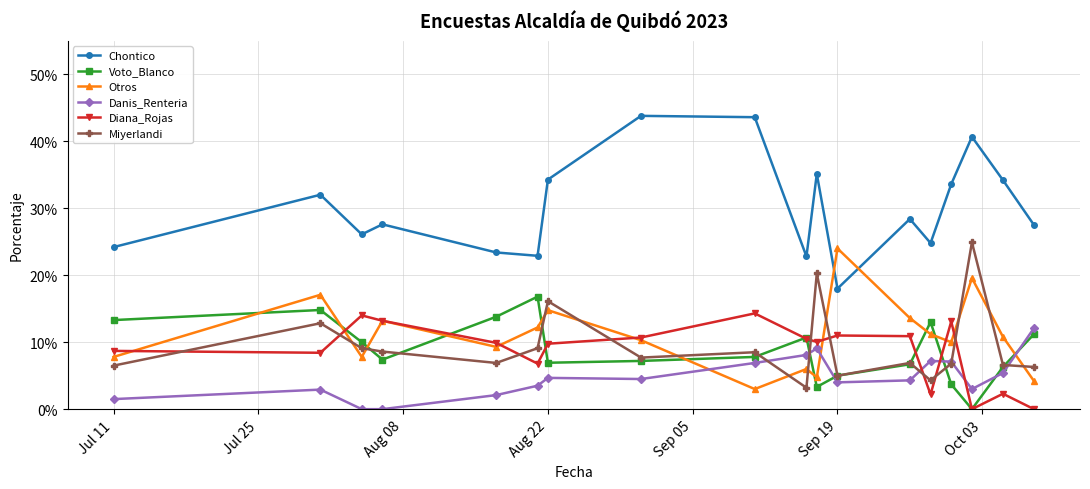

What are all the series names shown in the legend?

Chontico, Voto_Blanco, Otros, Danis_Renteria, Diana_Rojas, Miyerlandi